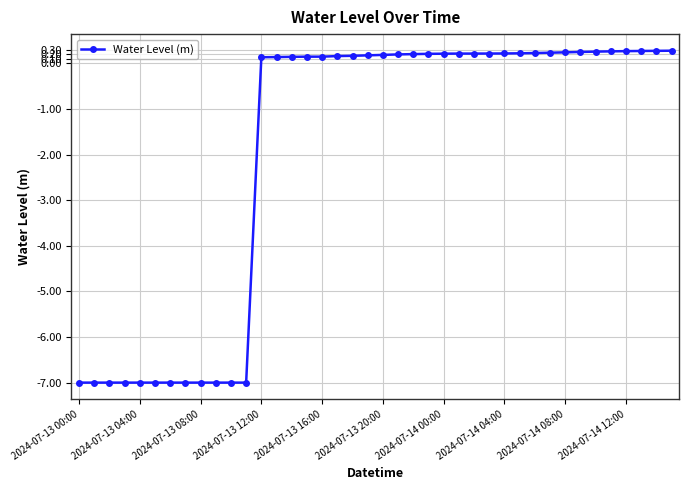

How many data points are above 0?

28